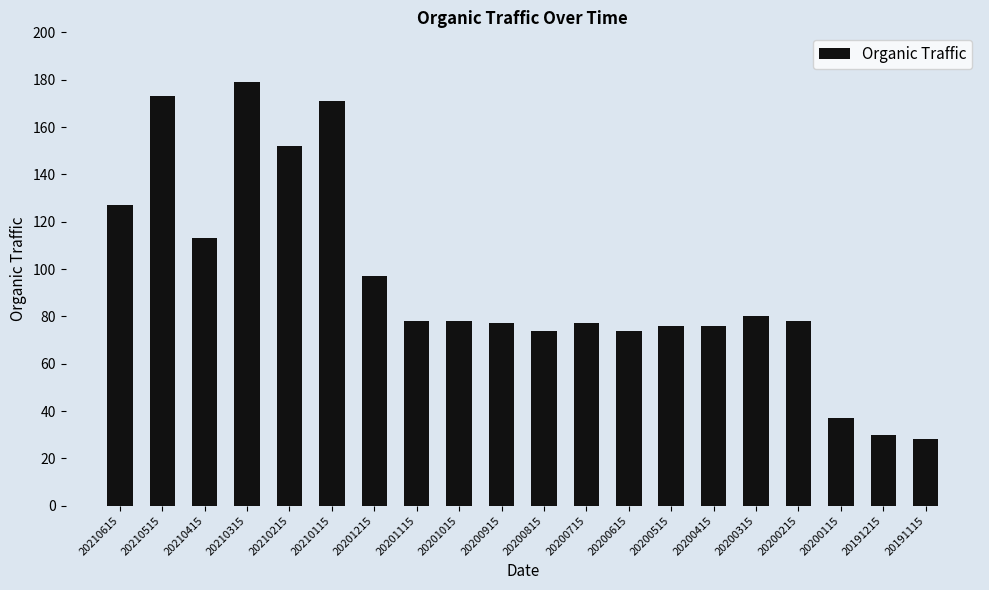

What is the value of the 11th bar from the left?

74